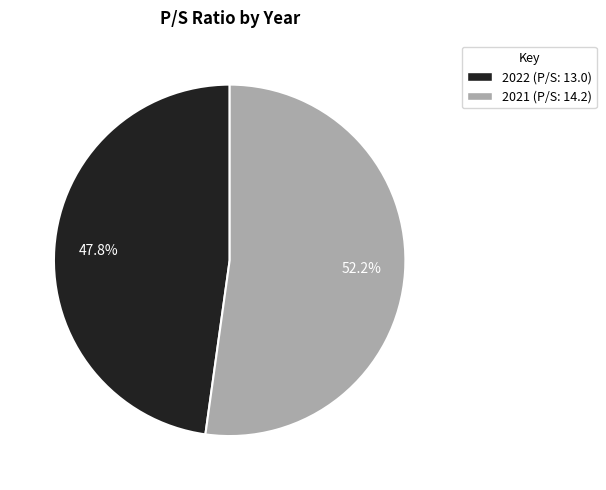

What is the total percentage of 2021 and 2022?

100.0%